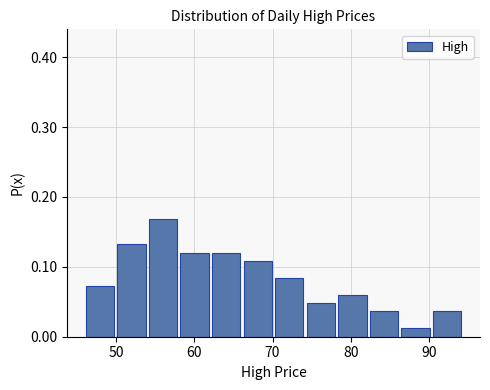

Reading left to right, list every bar in this chart as the range it spans on the x-axis followed by its height. Neither the bar edges nor the heights are printed on the chart, so give them approximately, as read against the axes.

46 to 50: 0.07
50 to 54: 0.13
54 to 58: 0.17
58 to 62: 0.12
62 to 66: 0.12
66 to 70: 0.11
70 to 74: 0.08
74 to 78: 0.05
78 to 82: 0.06
82 to 86: 0.04
86 to 90: 0.01
90 to 95: 0.04